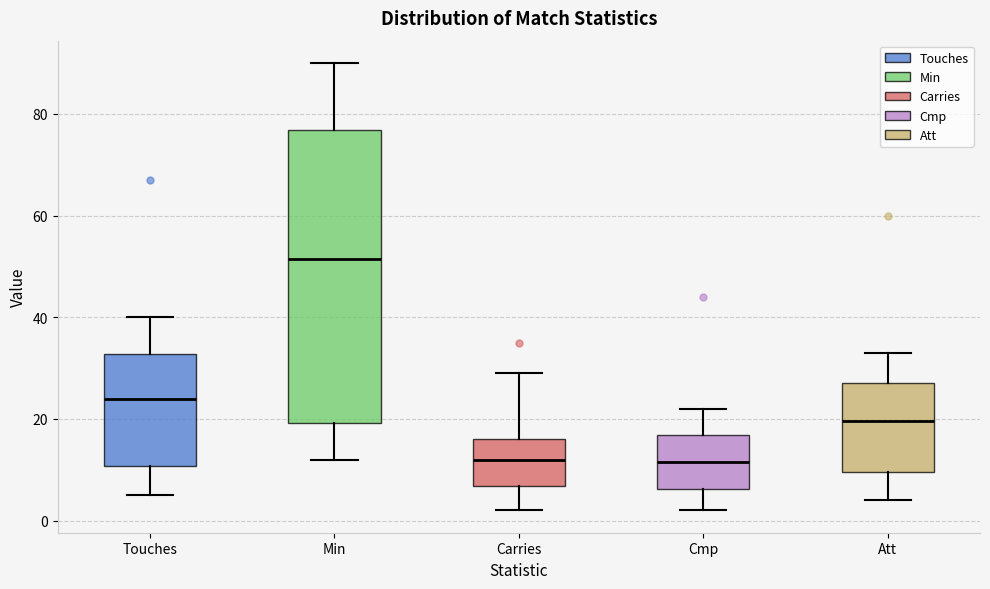

Reading left to right, read every box against the y-axis: the position of its median line, the range the box covers, and the ends of its whiskers. The values are not printed on the chart, so give them approximately, as read against the axis.

Touches: median 24, box 10 to 32, whiskers 6 to 40
Min: median 52, box 20 to 76, whiskers 12 to 90
Carries: median 12, box 6 to 16, whiskers 2 to 30
Cmp: median 12, box 6 to 16, whiskers 2 to 22
Att: median 20, box 10 to 28, whiskers 4 to 34